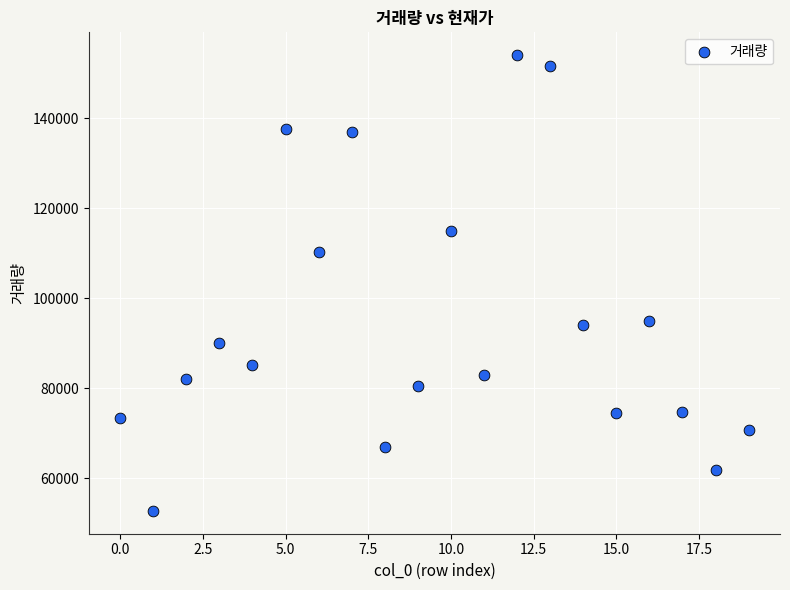

What Y value in the scatter plot is closest to 103359?

110242